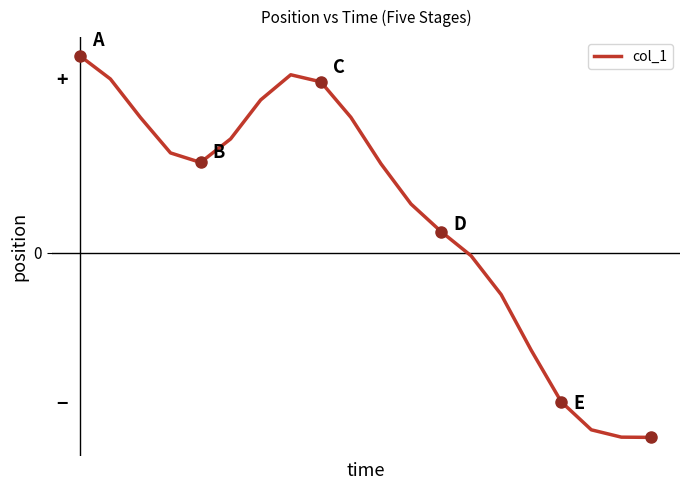

Does the chart have visible grid lines?

No